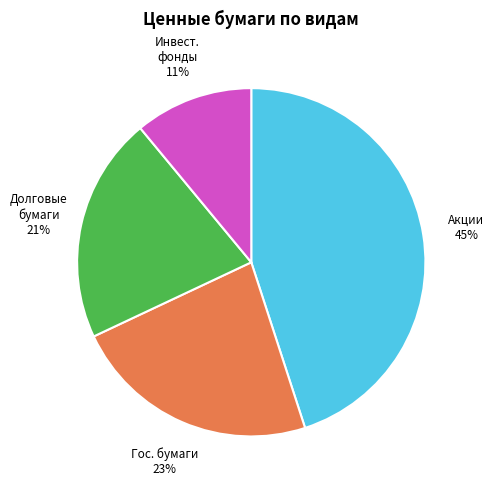

Does any single category account for the majority?

No